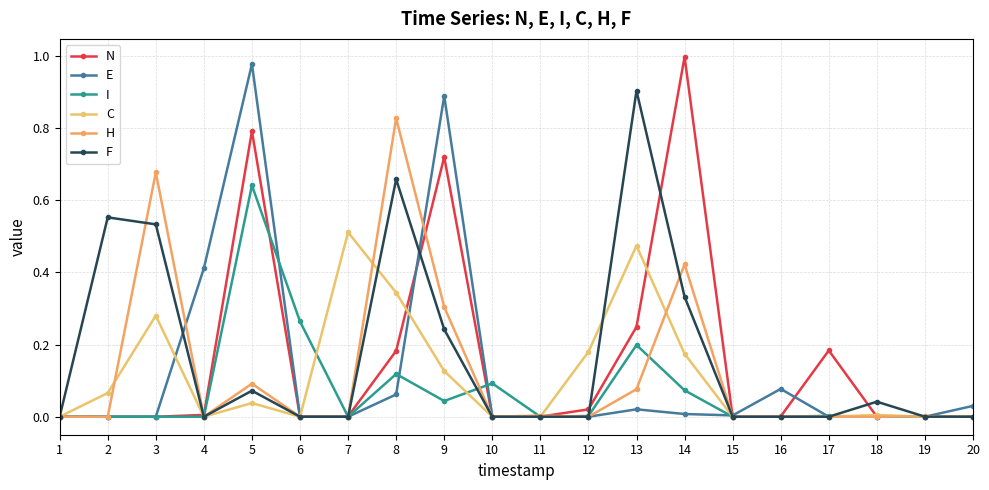

Is it true that C equals -0.3 at 19?

False